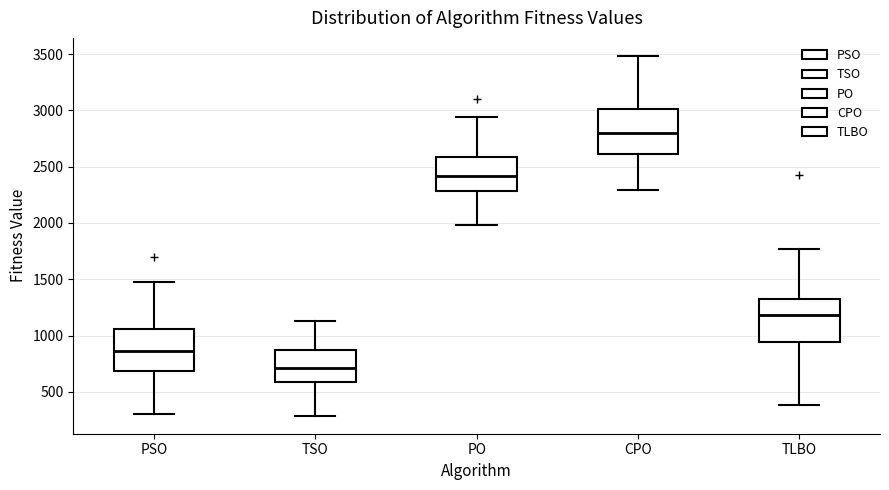

Where does the lower whisker of the box for TSO end on the y-axis? The values are not printed on the chart, so give them approximately, as read against the axis.

300